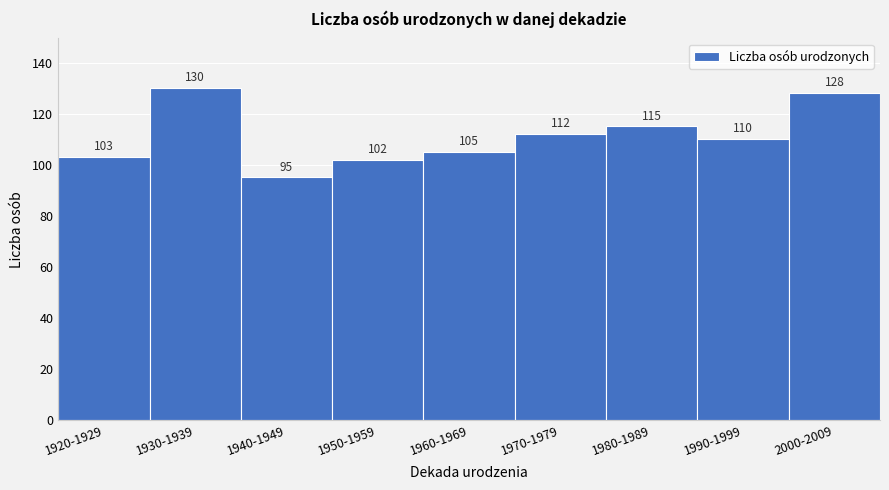

Reading left to right, what are all the values shown in this chart?

103	130	95	102	105	112	115	110	128